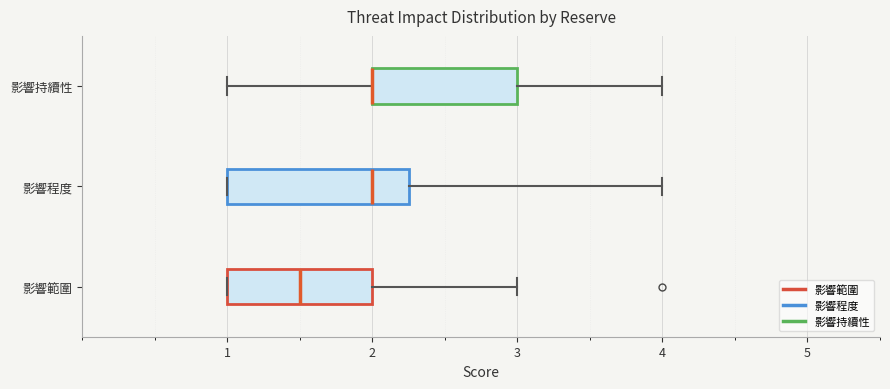

Where does the median line of the box for 影響範圍 sit on the x-axis? The values are not printed on the chart, so give them approximately, as read against the axis.

1.5